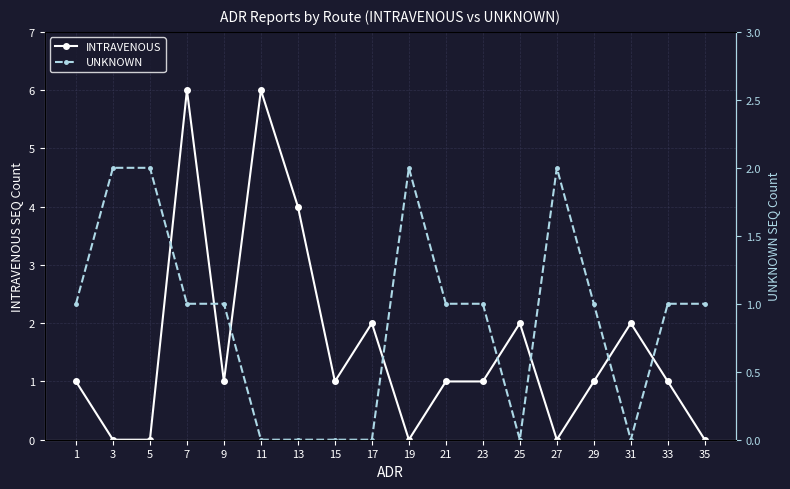

After their last crossing, which series has the higher values: INTRAVENOUS or UNKNOWN?

UNKNOWN